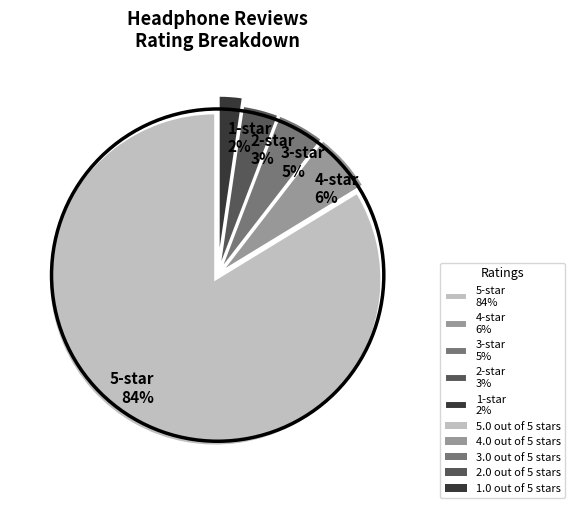

Which category has the biggest portion of the pie?

5-star 84%